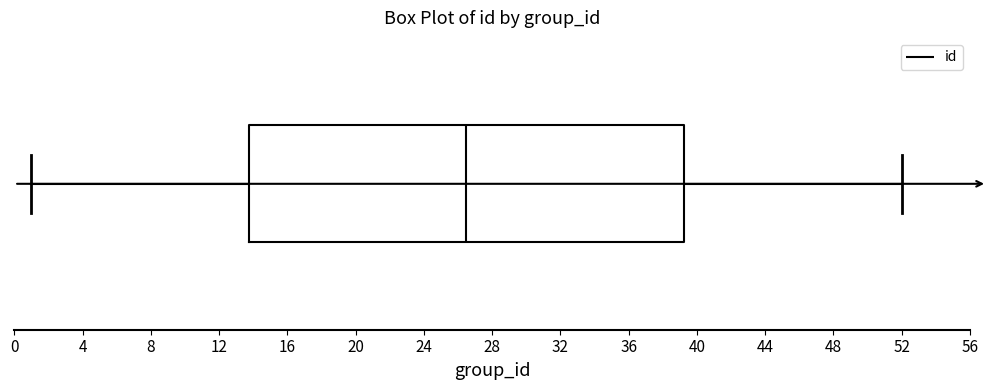

Where does the right whisker of the box end on the x-axis? The values are not printed on the chart, so give them approximately, as read against the axis.

52.0